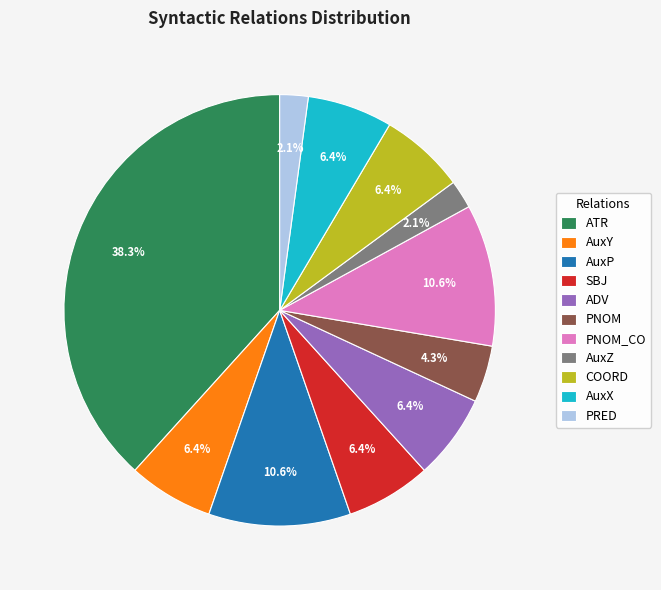

Which category has the biggest portion of the pie?

ATR